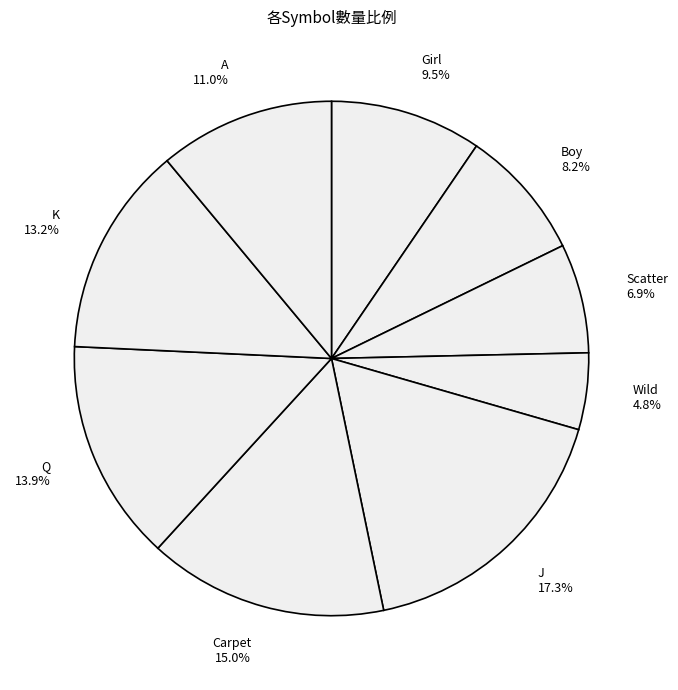

How many slices are in this pie chart?

9